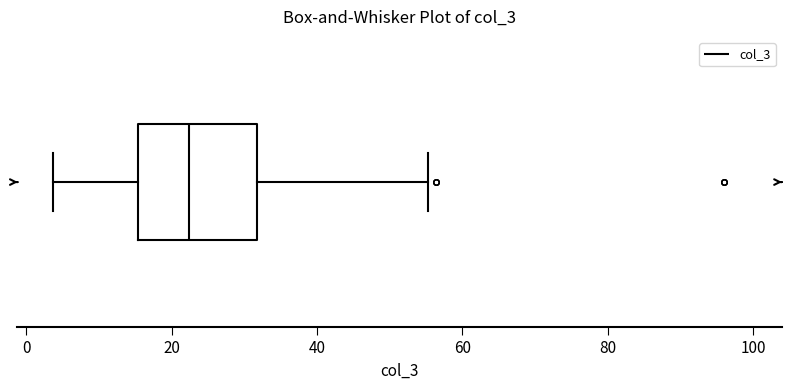

Where does the median line of the box sit on the x-axis? The values are not printed on the chart, so give them approximately, as read against the axis.

22